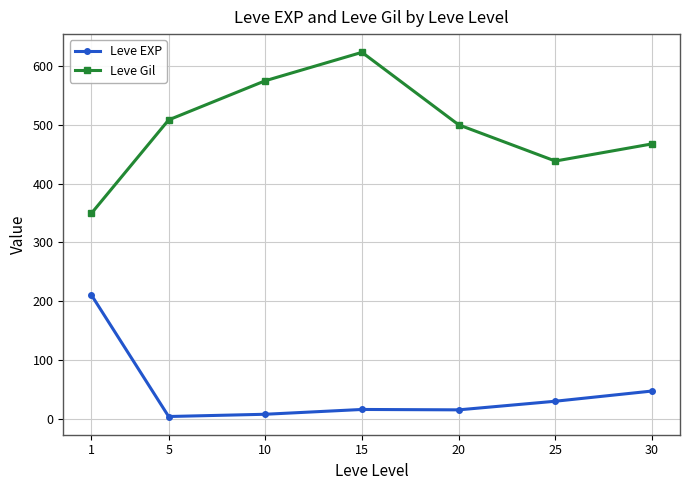

How many interior local peaks does the Leve Gil series have?

1